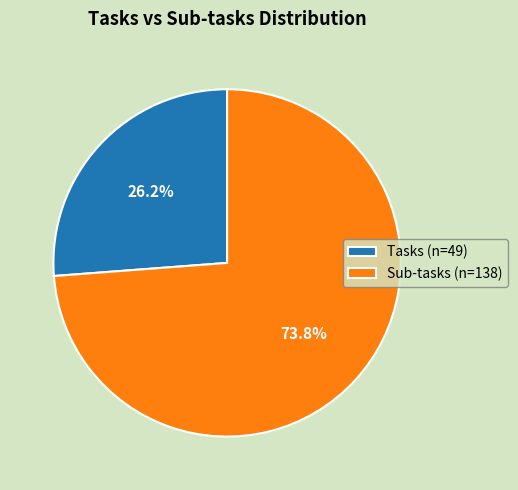

What percentage is NOT represented by Sub-tasks?

26.2%